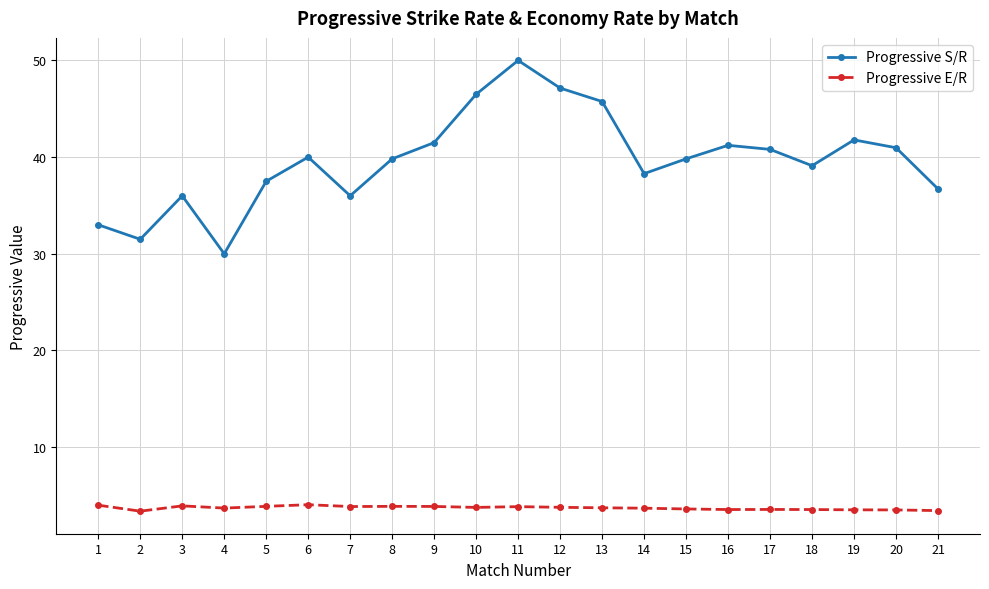

Which series has the largest range (max minus min)?

Progressive S/R